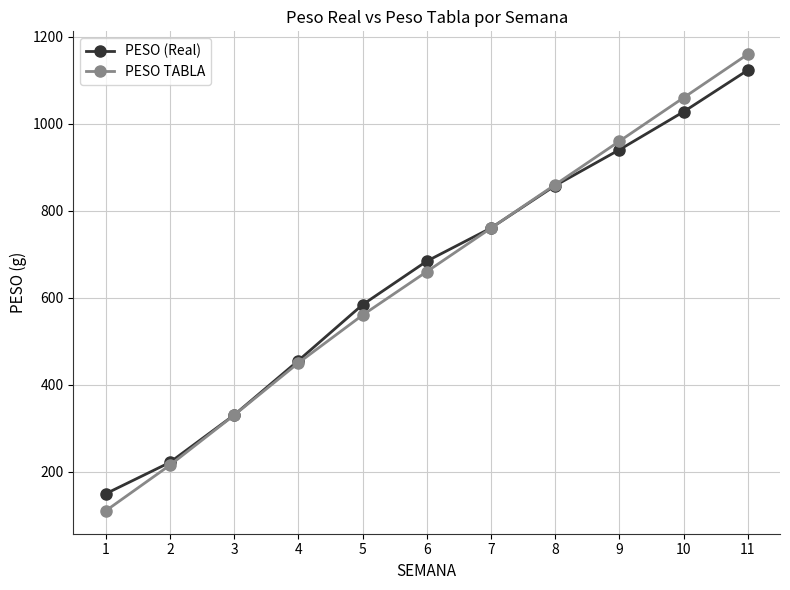

True or false: PESO (Real) has a value of 455.3 at 4.

True